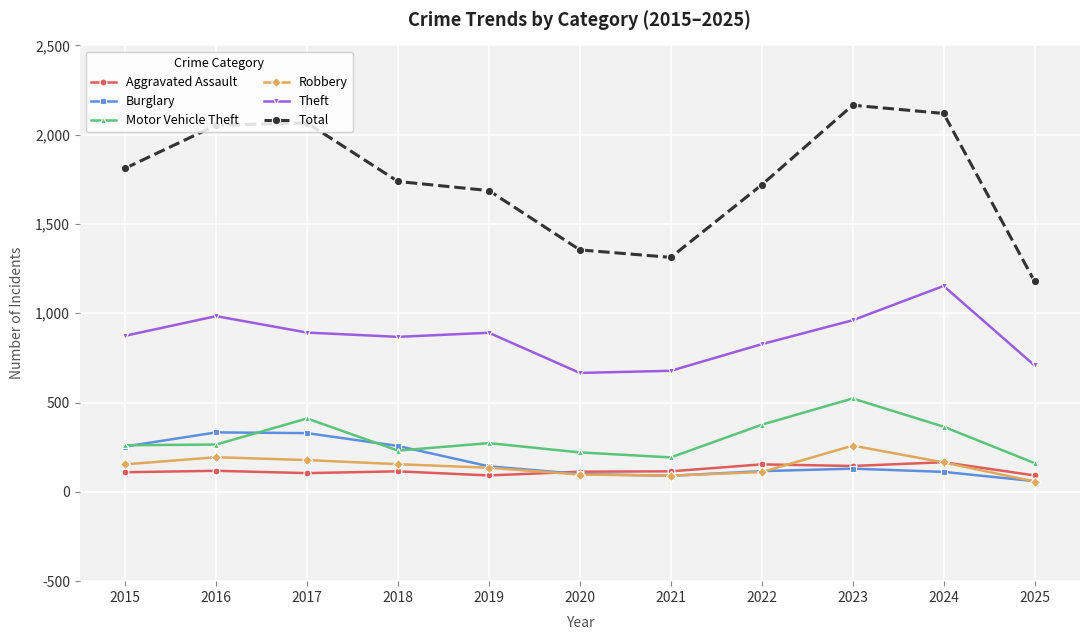

At how many categories does at least one series exceed 419?

11